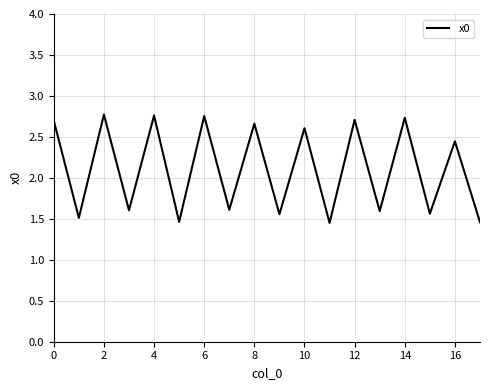

What is the difference between the maximum and minimum values?

1.3